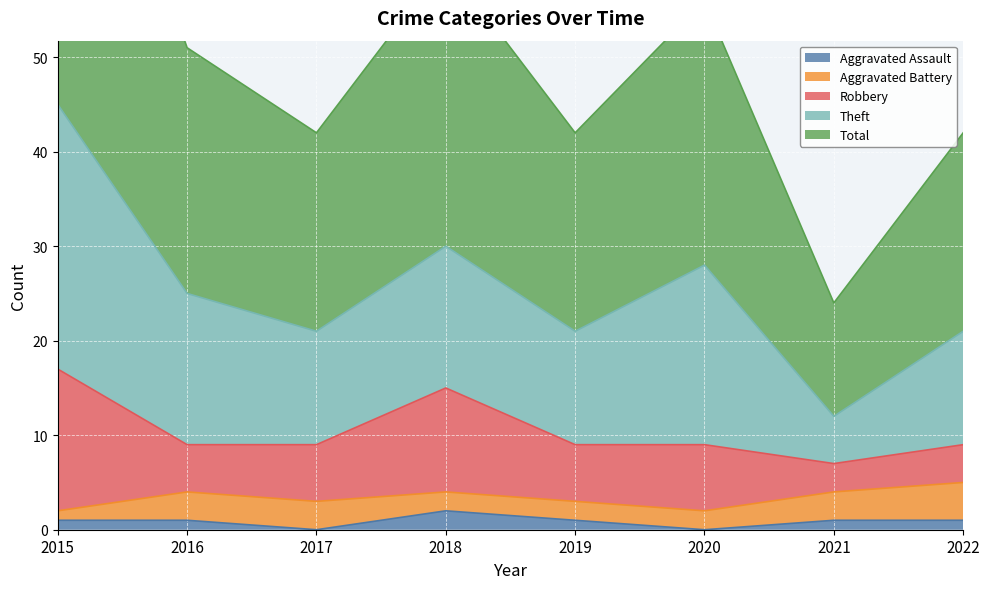

True or false: Robbery and Aggravated Battery cross at least once.

False